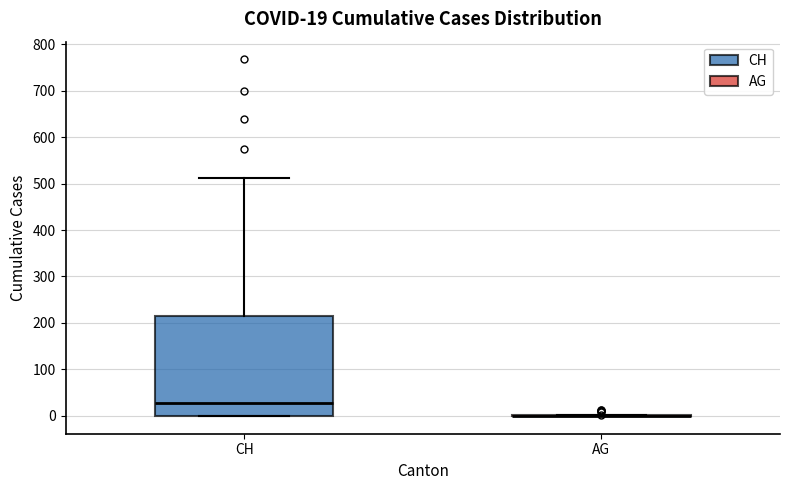

Comparing the boxes themselves (not the whiskers), which one is the tallest?

CH